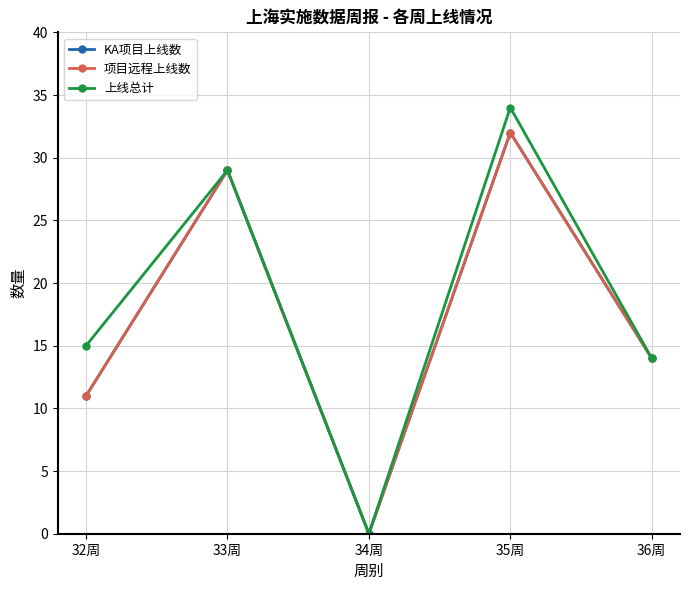

Is this an area chart (filled region under the line)?

No